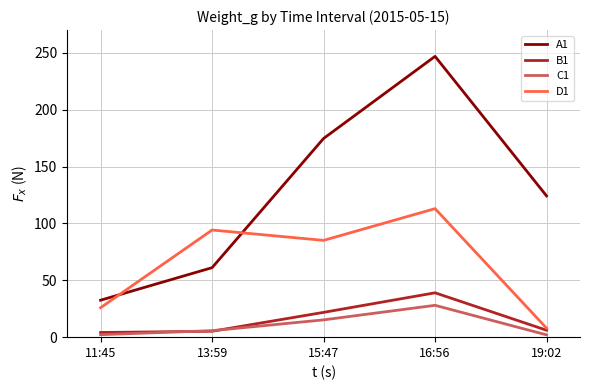

What is the difference between the maximum and second lowest values in the C1 series?

25.8